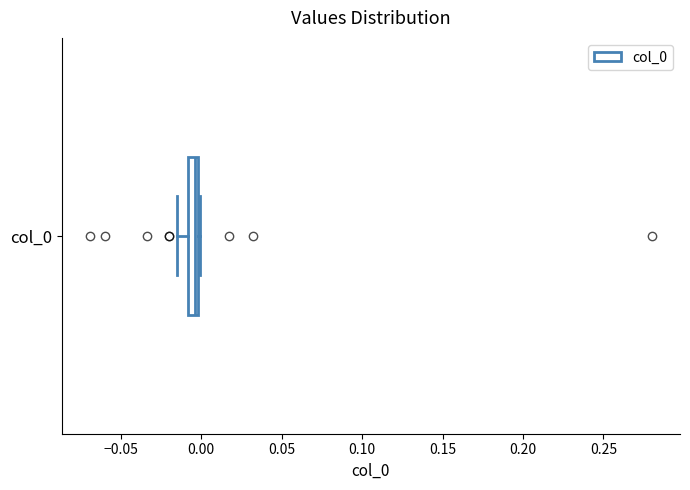

Where does the median line of the box for col_0 sit on the x-axis? The values are not printed on the chart, so give them approximately, as read against the axis.

-0.005